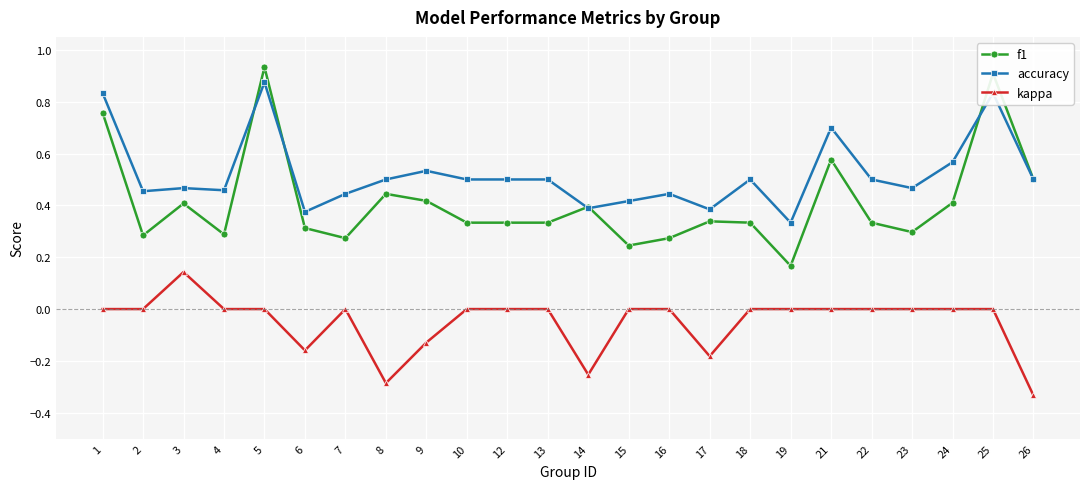

Is the value of kappa at 1 greater than the value of accuracy at 15?

No